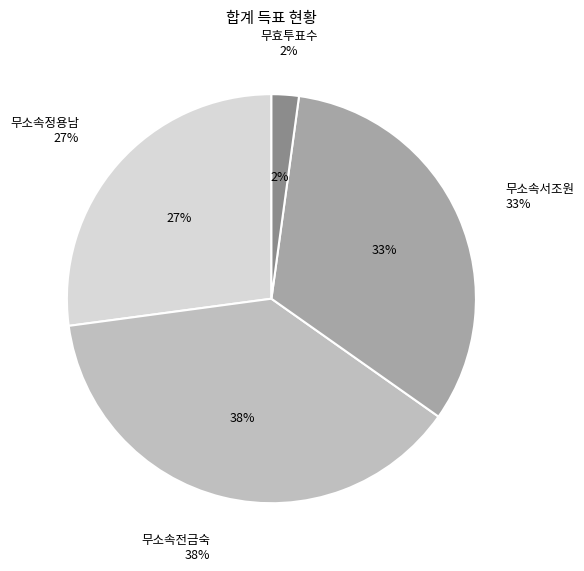

To the nearest percent, what is the average slice percentage?

25%